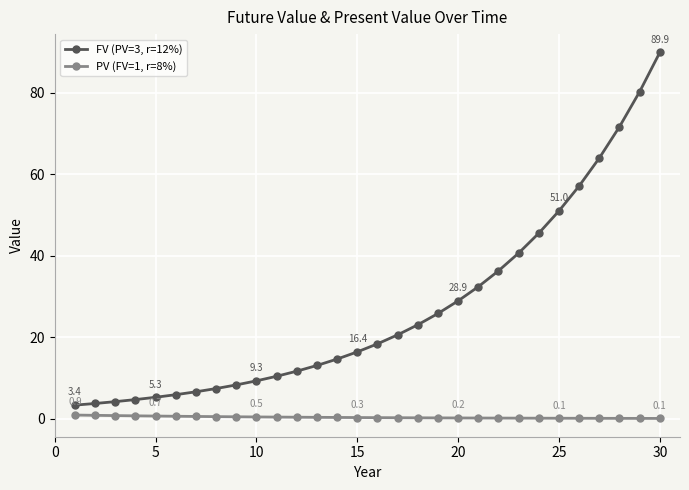

What is the value of the FV (PV=3, r=12%) point at the 3rd from the left?

4.2